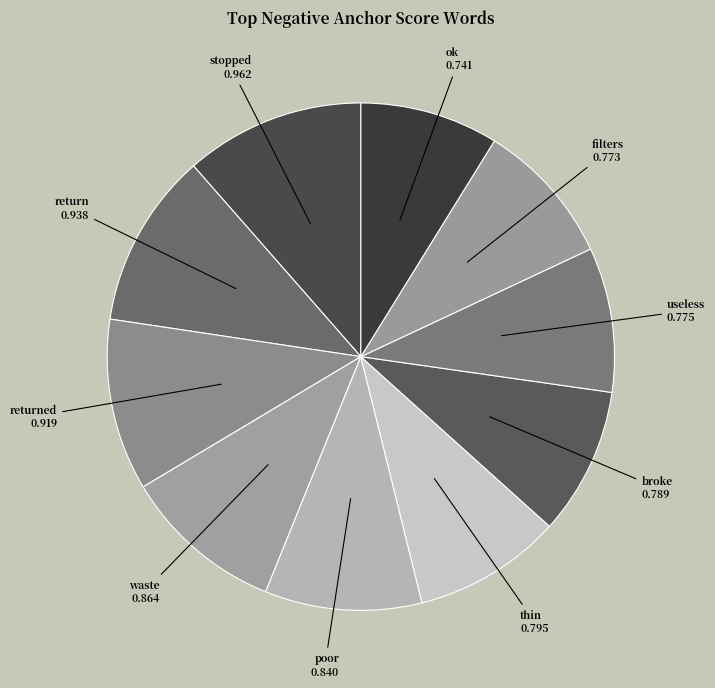

Between waste and returned, which is larger?

returned